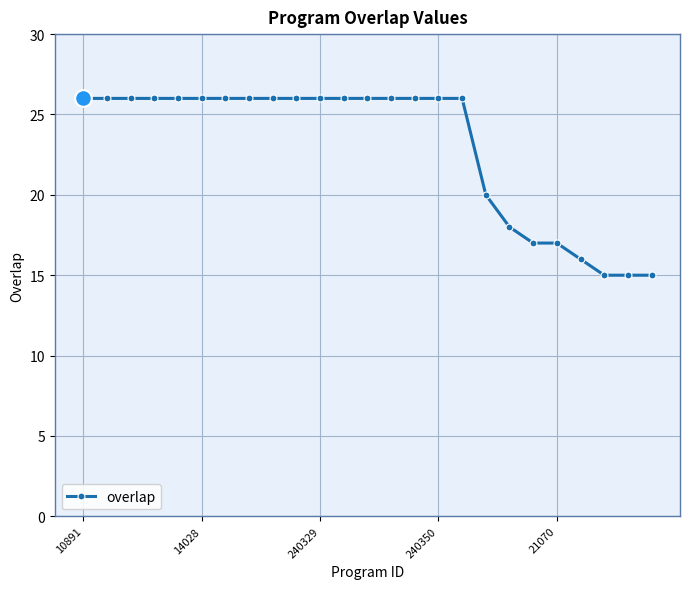

What is the greatest value displayed?

26